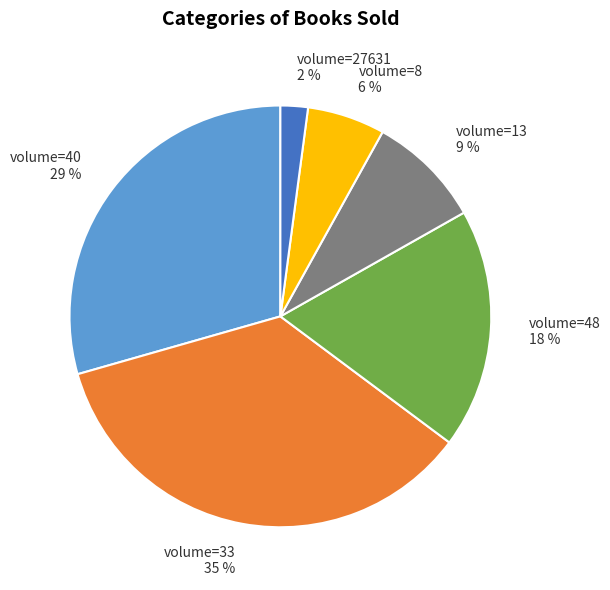

Is there any slice that represents more than half of the pie?

No